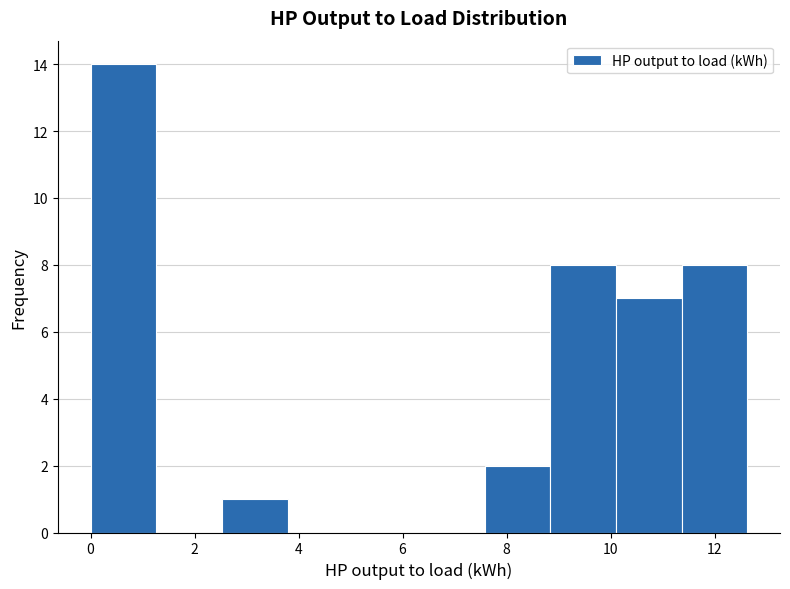

Reading left to right, list every bar in this chart as the range it spans on the x-axis followed by its height. Neither the bar edges nor the heights are printed on the chart, so give them approximately, as read against the axes.

0.0 to 1.2: 14
1.2 to 2.6: 0
2.6 to 3.8: 1
3.8 to 5.0: 0
5.0 to 6.4: 0
6.4 to 7.6: 0
7.6 to 8.8: 2
8.8 to 10.2: 8
10.2 to 11.4: 7
11.4 to 12.6: 8